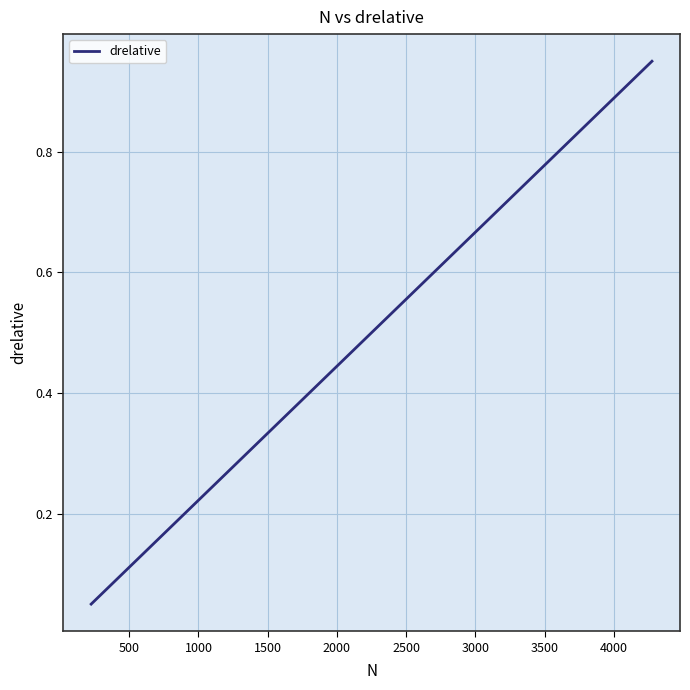

Reading left to right, what are all the values shown in this chart?

0.0	0.1	0.2	0.4	0.5	0.5	0.7	0.8	0.8	1.0